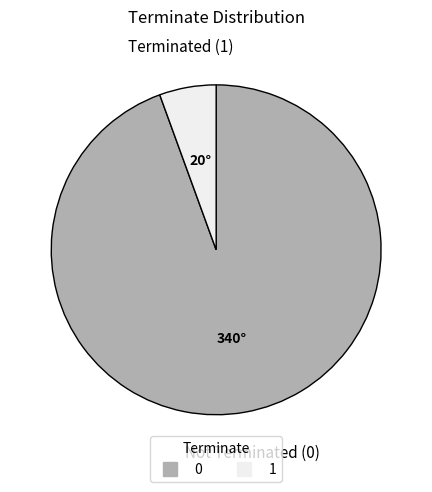

Which category has the biggest portion of the pie?

0